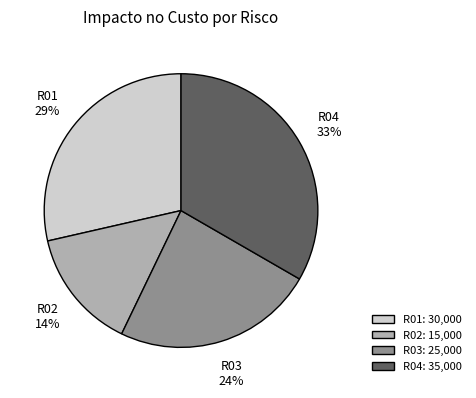

To the nearest percent, what percentage of the pie is R04?

33%